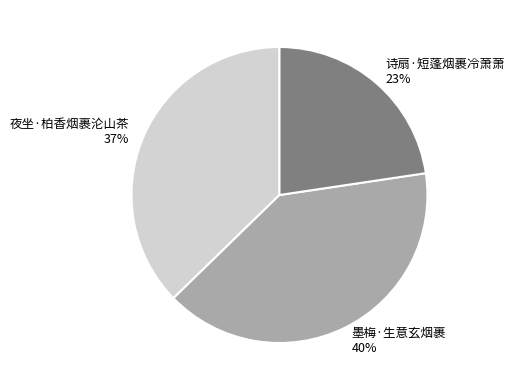

Which category has the biggest portion of the pie?

墨梅·生意玄烟裹